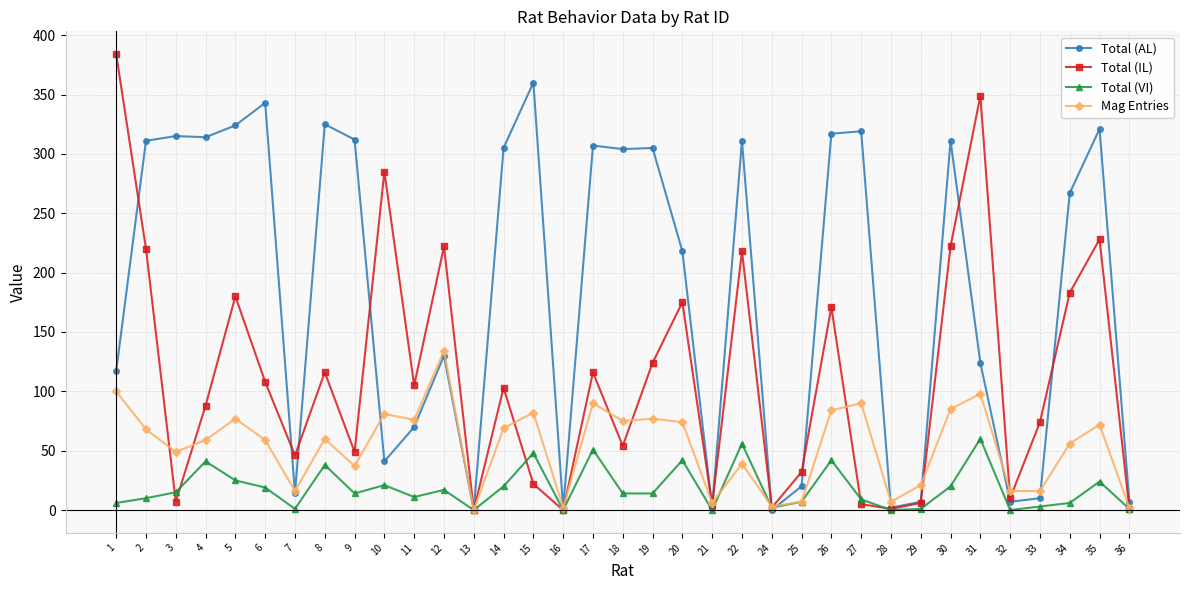

True or false: Total (VI) has more than 2 interior local peaks.

True